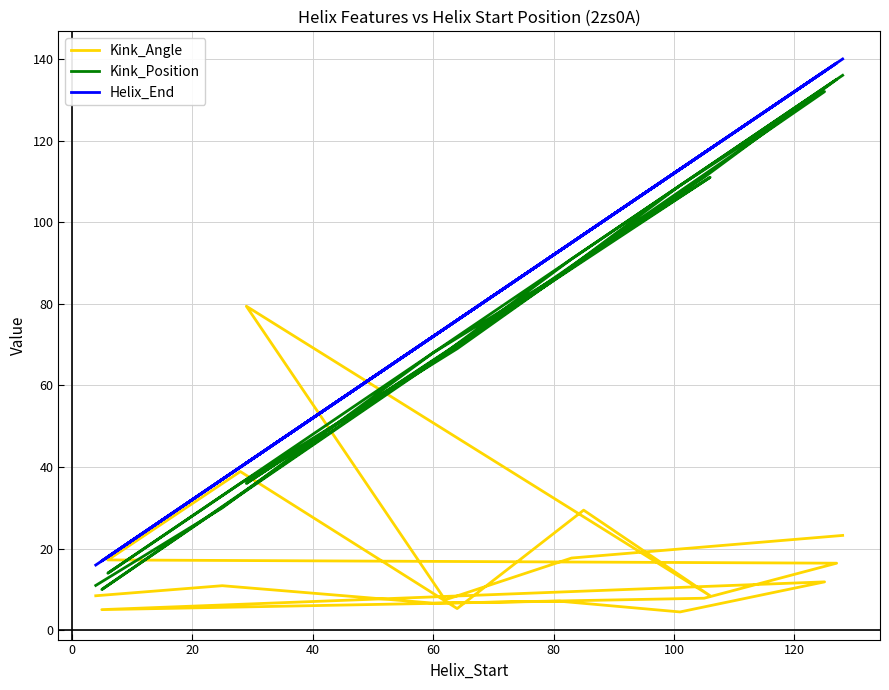

What is the sum of all Kink_Angle values?

306.3